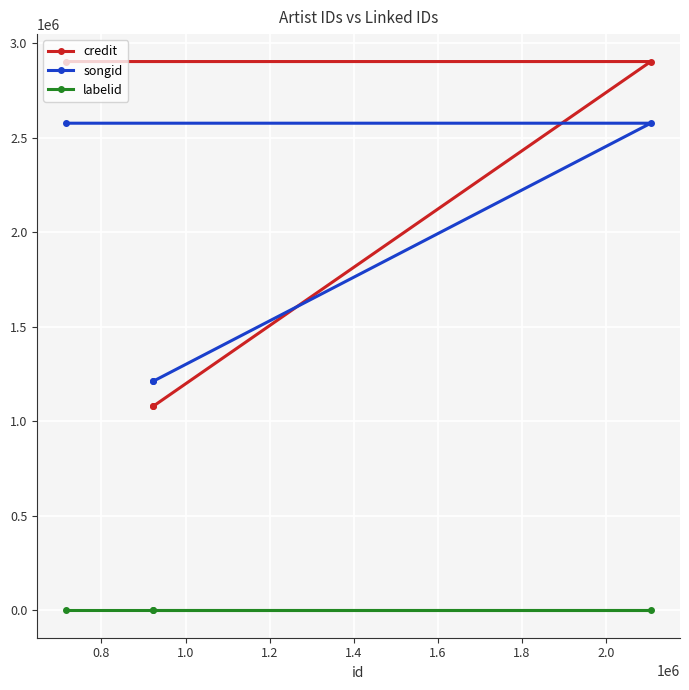

Rank the series by their maximum value, from highest to lowest.

credit, songid, labelid